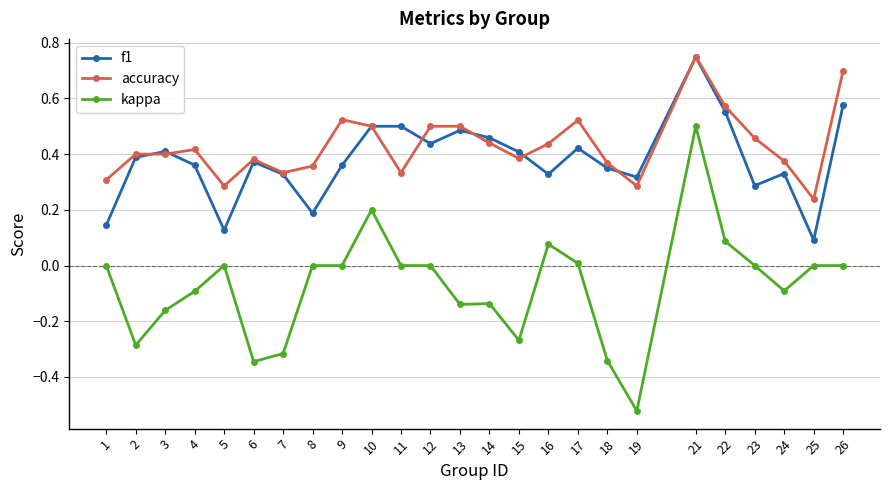

Which series has the largest total across all categories?

accuracy